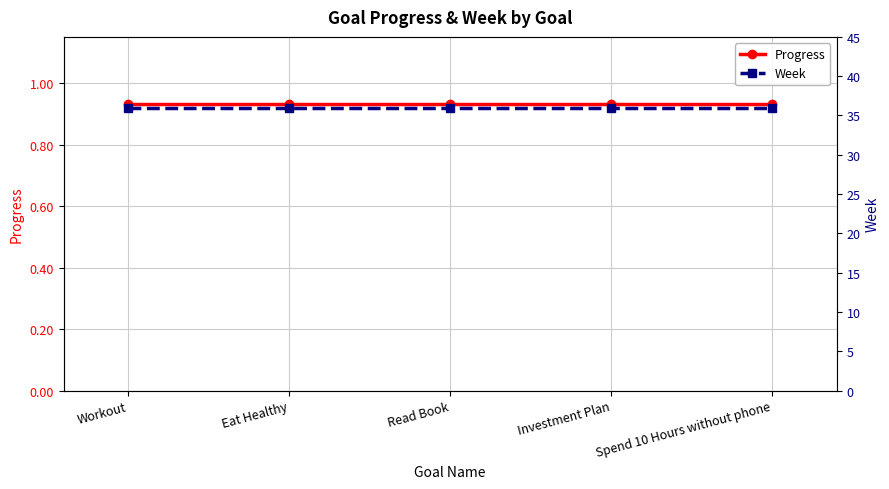

True or false: Week has more than 0 points higher than both neighbors.

False